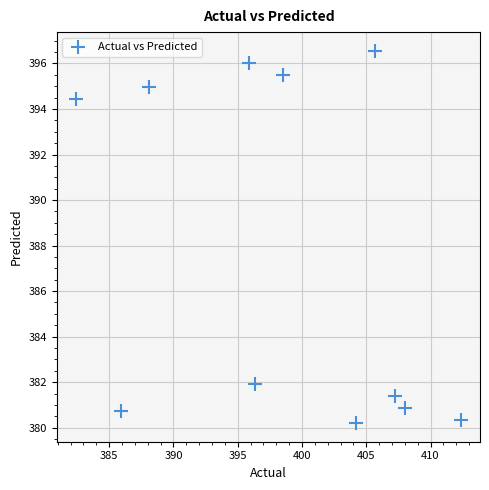

What is the average Y value?

387.5